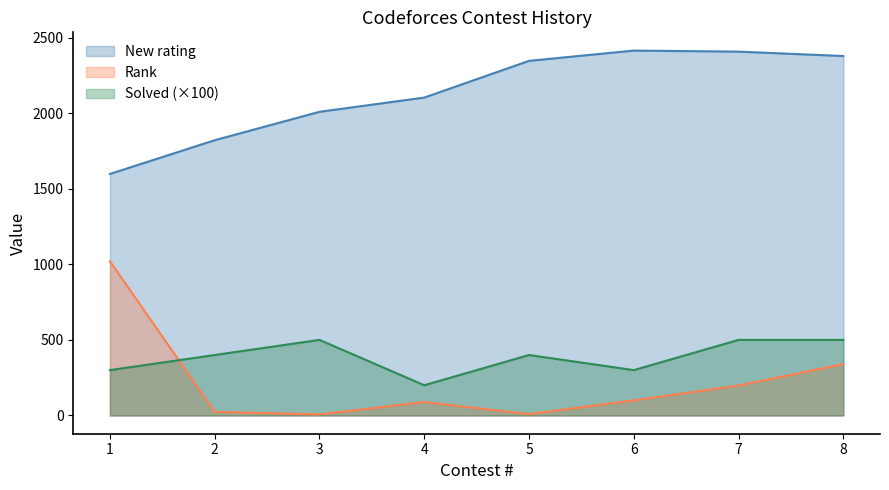

What value does the Solved series have at 7?

500